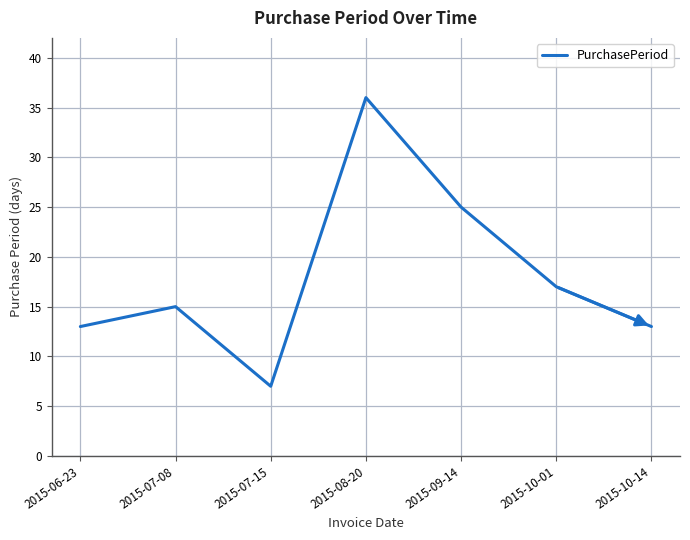

What position from the right is 2015-10-01?

2